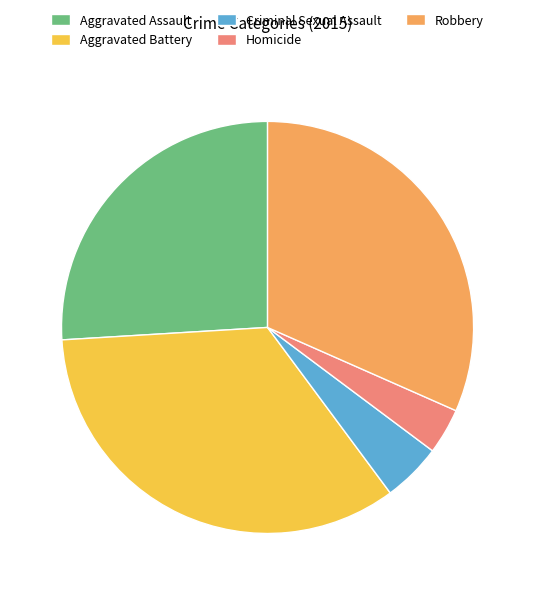

Is there any slice that represents more than half of the pie?

No